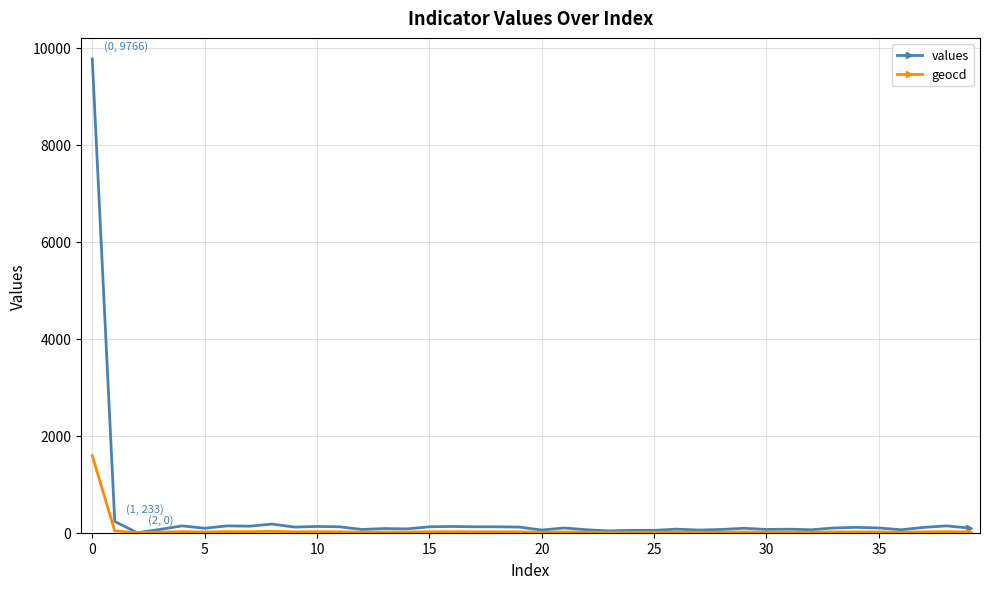

What is the greatest value displayed?

9766